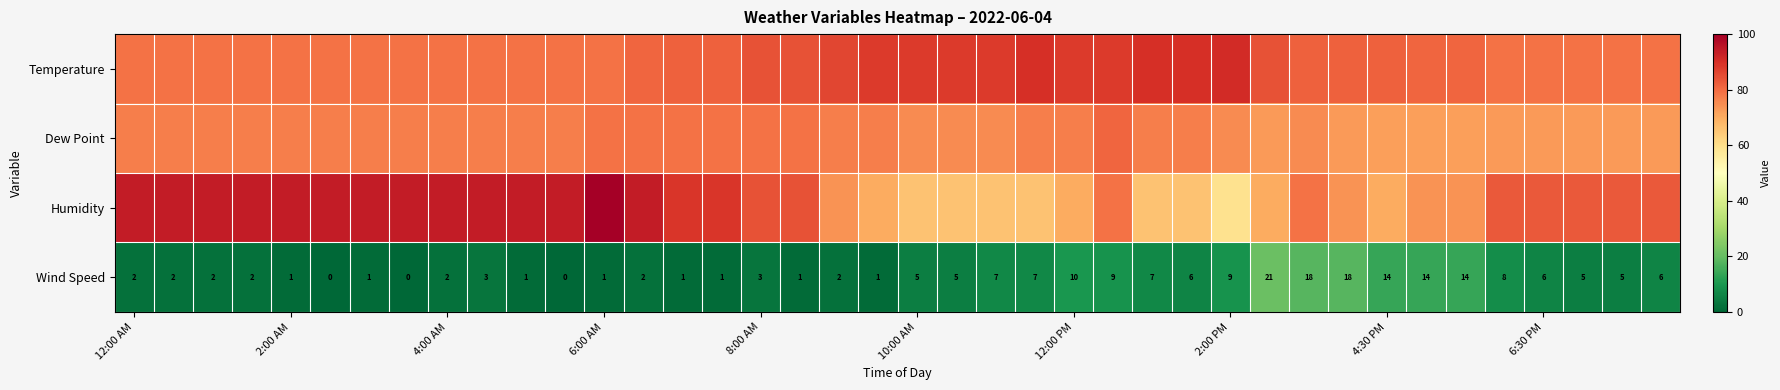

What is the difference between the maximum and minimum values in the Wind Speed series?

21